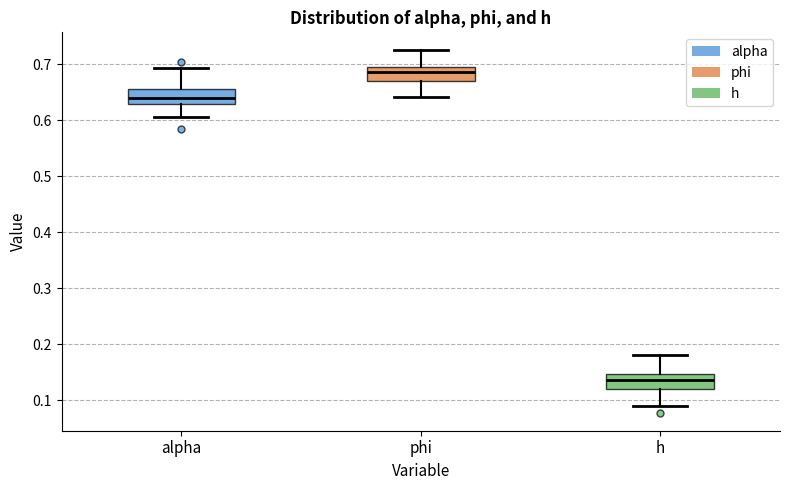

Reading left to right, read every box against the y-axis: the position of its median line, the range the box covers, and the ends of its whiskers. The values are not printed on the chart, so give them approximately, as read against the axis.

alpha: median 0.64, box 0.63 to 0.66, whiskers 0.61 to 0.69
phi: median 0.69 (inside the box), box 0.67 to 0.69, whiskers 0.64 to 0.72
h: median 0.14, box 0.12 to 0.15, whiskers 0.09 to 0.18